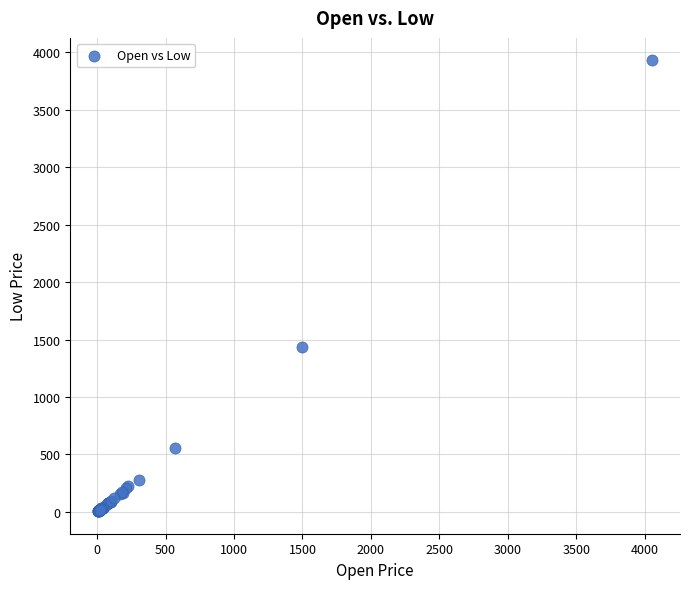

What Y value in the scatter plot is closest to 1967?

1433.7